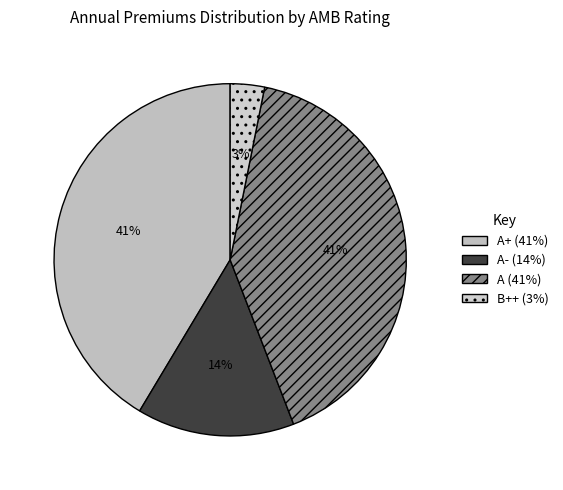

How many segments does this pie chart have?

4